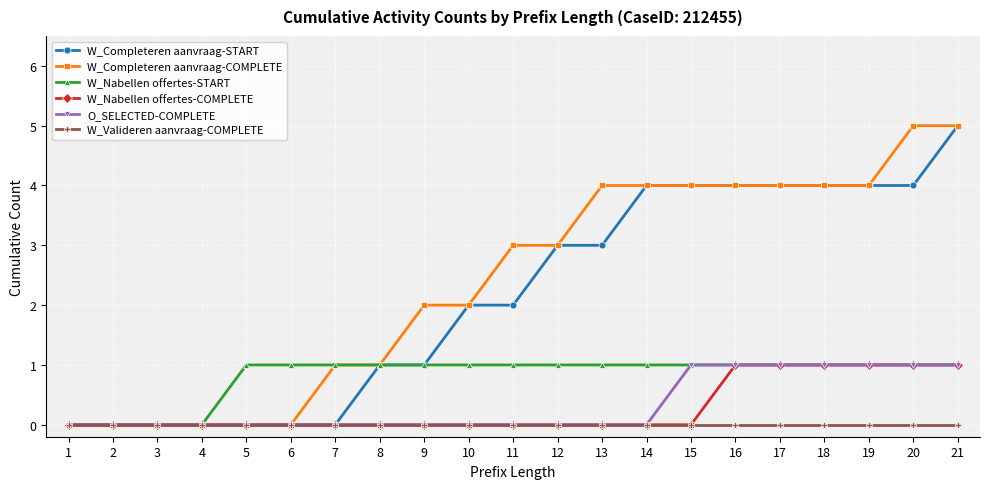

What value does the W_Completeren aanvraag-COMPLETE series have at 11?

3